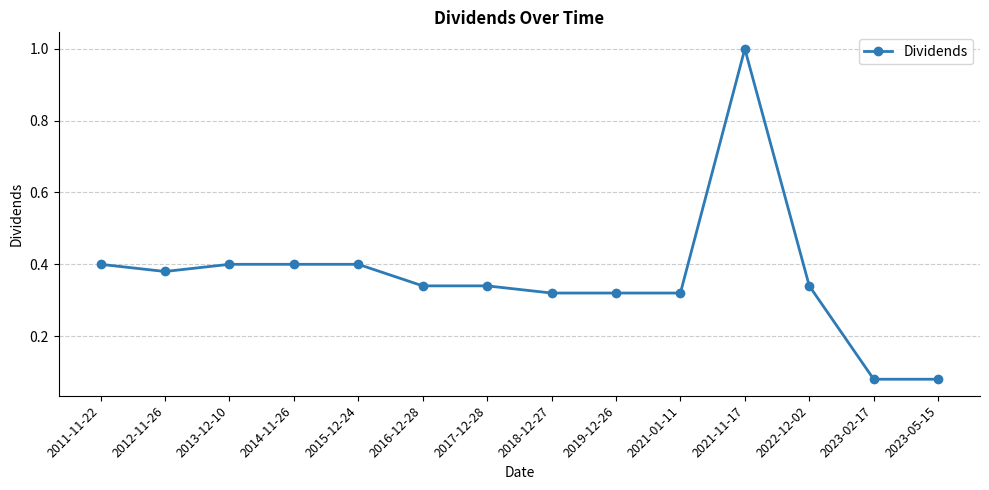

What is the greatest value displayed?

1.0